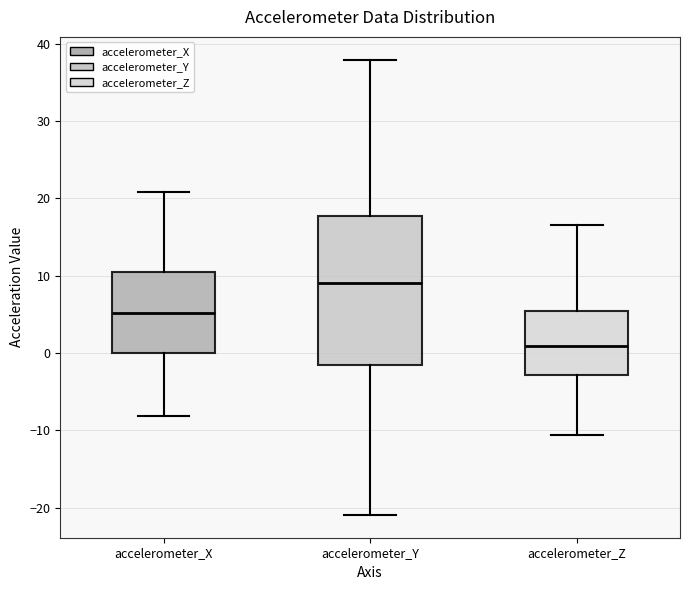

Reading left to right, read every box against the y-axis: the position of its median line, the range the box covers, and the ends of its whiskers. The values are not printed on the chart, so give them approximately, as read against the axis.

accelerometer_X: median 5, box 0 to 10, whiskers -8 to 21
accelerometer_Y: median 9, box -2 to 18, whiskers -21 to 38
accelerometer_Z: median 1, box -3 to 6, whiskers -11 to 17